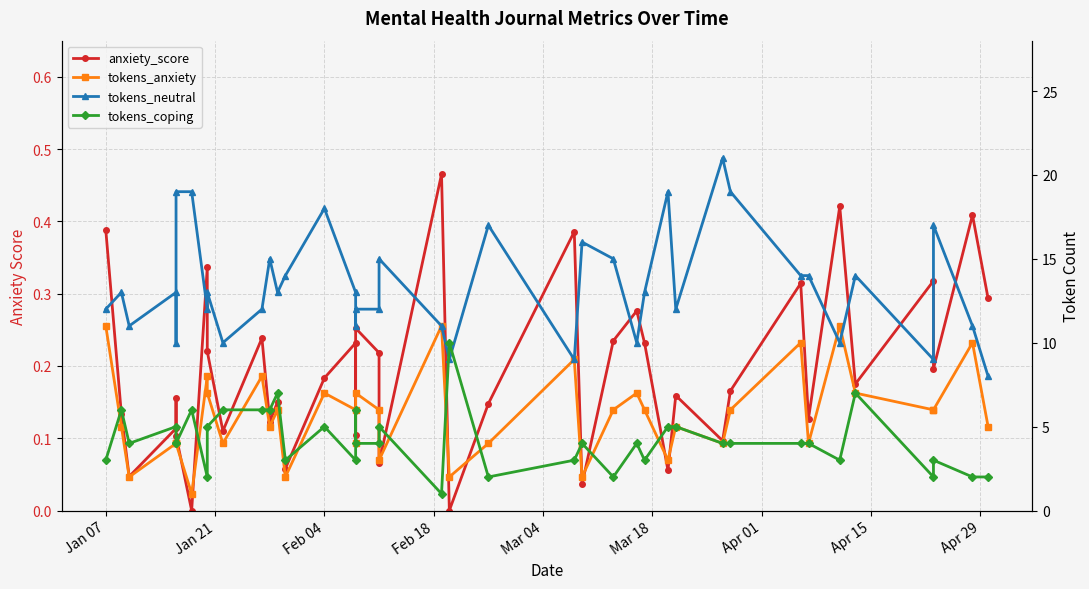

True or false: anxiety_score has a value of 0.0 at 28.

False